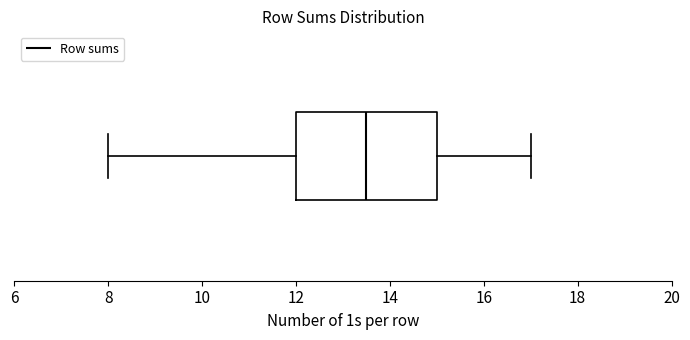

Transcribe this box plot: give where the median line is, the range the box spans, and where the two whiskers end, as read against the x-axis. The values are not printed on the chart, so give them approximately, as read against the axis.

median 13.6, box 12.0 to 15.0, whiskers 8.0 to 17.0